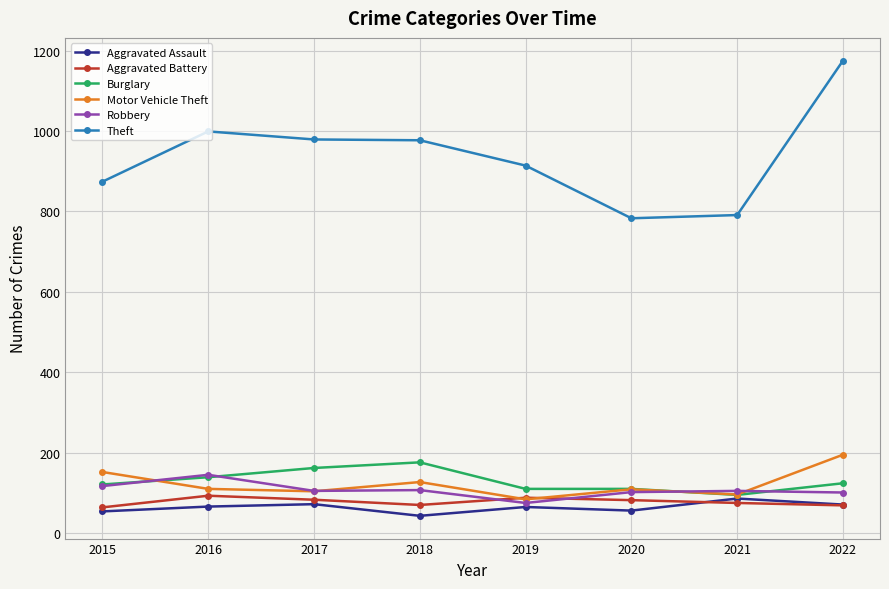

At which category is the sum across all series the highest?

2022